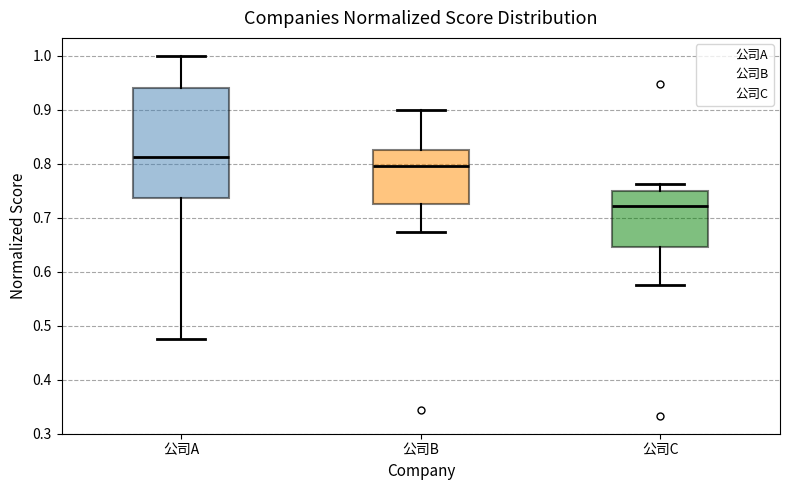

Reading left to right, read every box against the y-axis: the position of its median line, the range the box covers, and the ends of its whiskers. The values are not printed on the chart, so give them approximately, as read against the axis.

公司A: median 0.81, box 0.74 to 0.94, whiskers 0.48 to 1.00
公司B: median 0.80, box 0.73 to 0.83, whiskers 0.67 to 0.90
公司C: median 0.72, box 0.65 to 0.75, whiskers 0.58 to 0.76